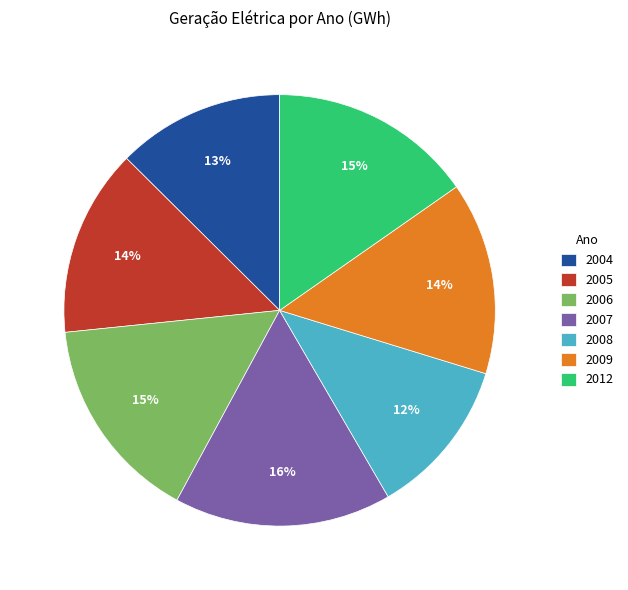

Is the sum of 2005 and 2004 greater than half?

No